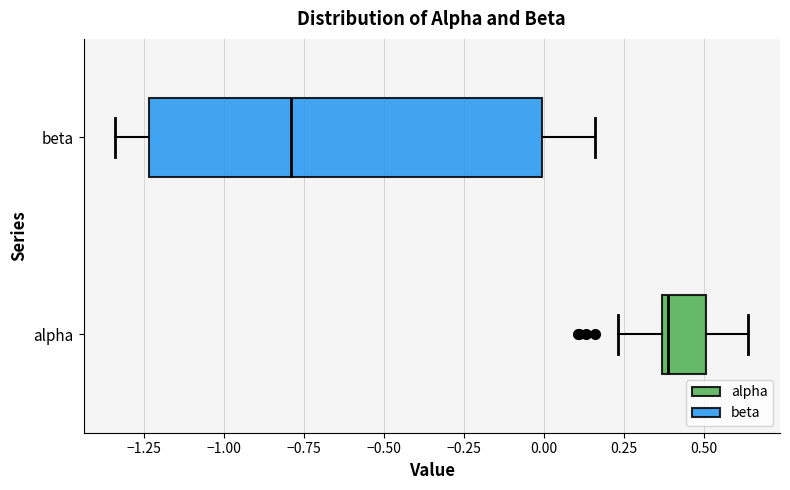

Reading bottom to top, read every box against the x-axis: the position of its median line, the range the box covers, and the ends of its whiskers. The values are not printed on the chart, so give them approximately, as read against the axis.

alpha: median 0.40, box 0.35 to 0.50, whiskers 0.25 to 0.65
beta: median -0.80, box -1.25 to 0.00, whiskers -1.35 to 0.15